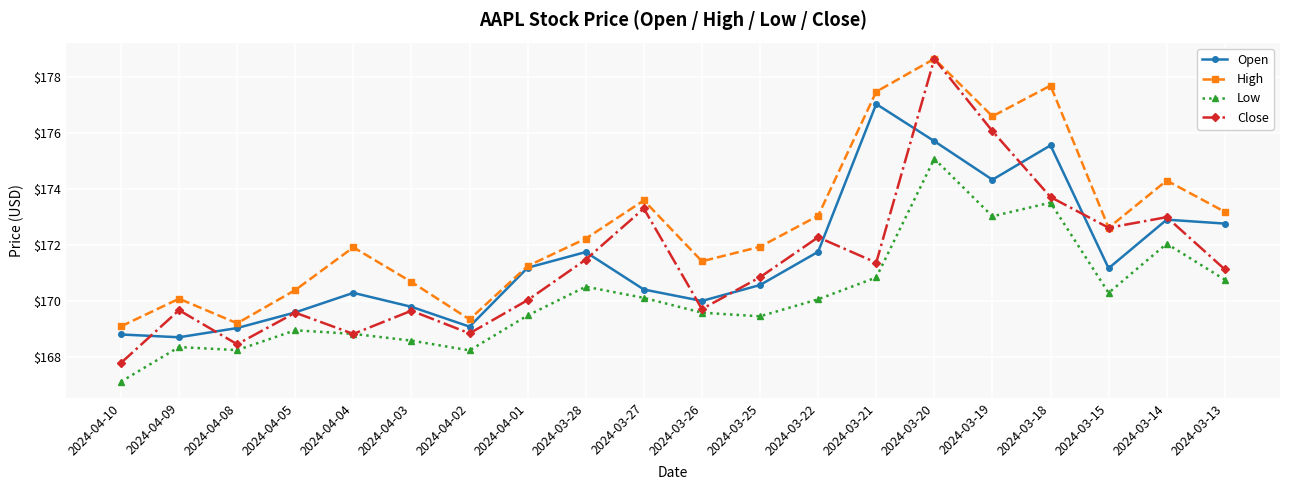

What value does the High series have at 2024-03-14?

174.3